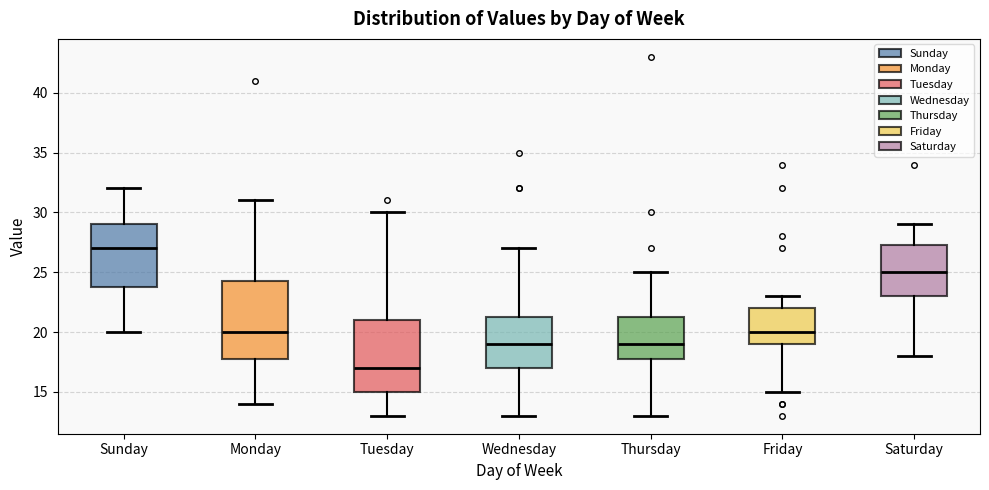

Reading left to right, read every box against the y-axis: the position of its median line, the range the box covers, and the ends of its whiskers. The values are not printed on the chart, so give them approximately, as read against the axis.

Sunday: median 27.0, box 24.0 to 29.0, whiskers 20.0 to 32.0
Monday: median 20.0, box 18.0 to 24.5, whiskers 14.0 to 31.0
Tuesday: median 17.0, box 15.0 to 21.0, whiskers 13.0 to 30.0
Wednesday: median 19.0, box 17.0 to 21.5, whiskers 13.0 to 27.0
Thursday: median 19.0, box 18.0 to 21.5, whiskers 13.0 to 25.0
Friday: median 20.0, box 19.0 to 22.0, whiskers 15.0 to 23.0
Saturday: median 25.0, box 23.0 to 27.5, whiskers 18.0 to 29.0